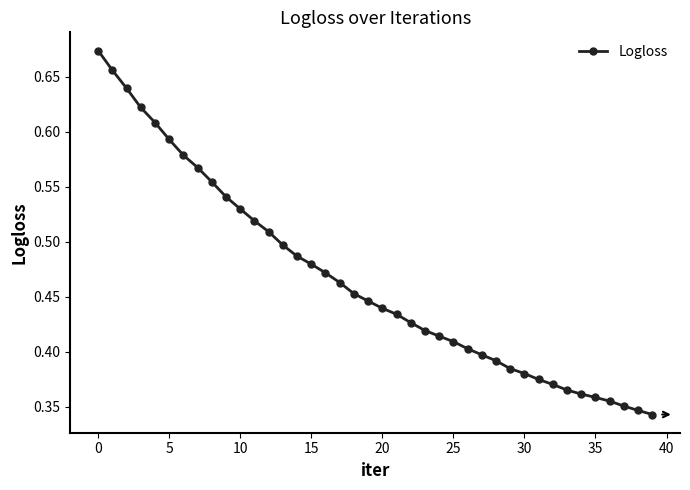

What is the sum of all values?

18.6